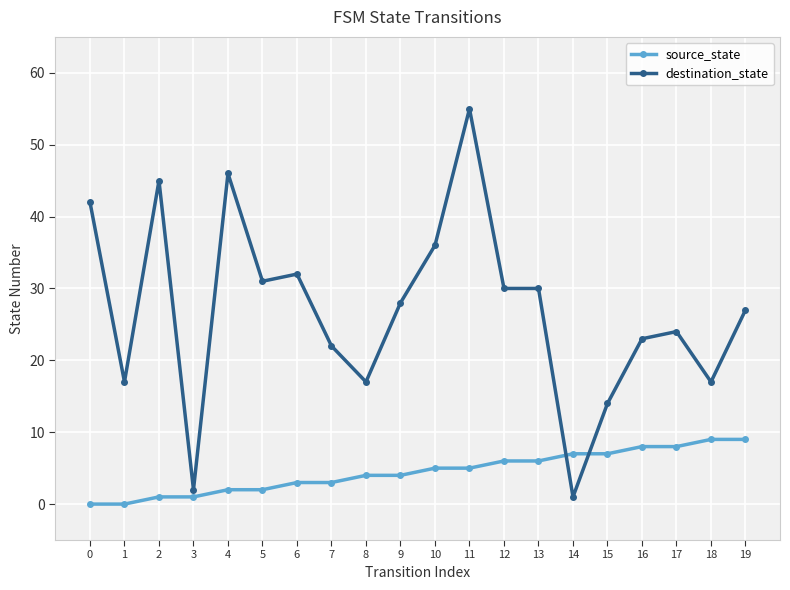

Reading left to right, list all the values displayed in this chart.

source_state: 0	0	1	1	2	2	3	3	4	4	5	5	6	6	7	7	8	8	9	9
destination_state: 42	17	45	2	46	31	32	22	17	28	36	55	30	30	1	14	23	24	17	27